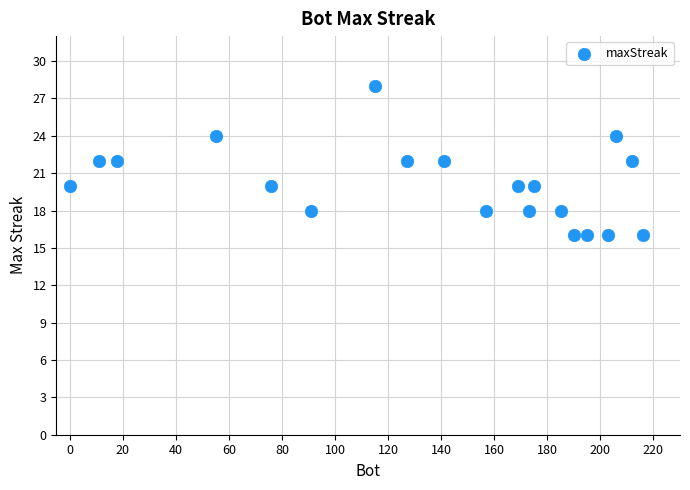

What is the range of Y values (max minus min)?

12